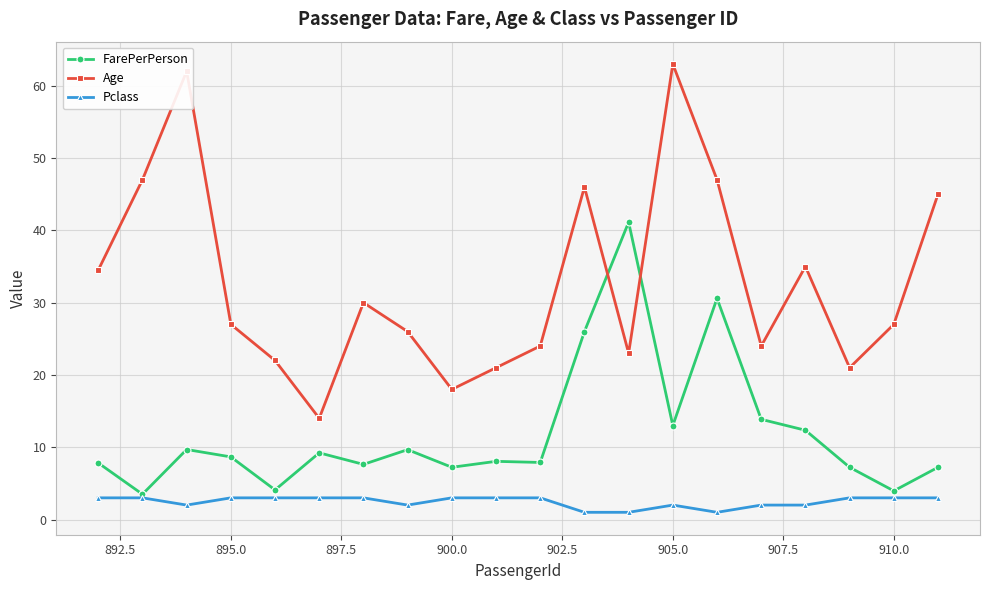

How many lines are shown in the chart?

3